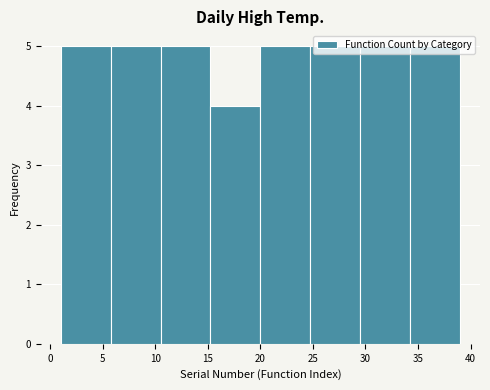

Reading left to right, list every bar in this chart as the range it spans on the x-axis followed by its height. Neither the bar edges nor the heights are printed on the chart, so give them approximately, as read against the axes.

1.00 to 5.75: 5
5.75 to 10.50: 5
10.50 to 15.25: 5
15.25 to 20.00: 4
20.00 to 24.75: 5
24.75 to 29.50: 5
29.50 to 34.25: 5
34.25 to 39.00: 5